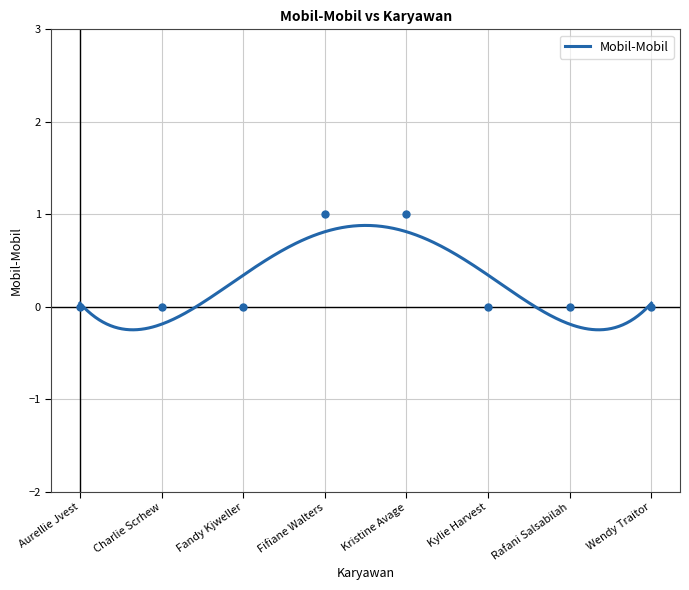

The chart shows a value of 0 at Wendy Traitor. True or false?

False